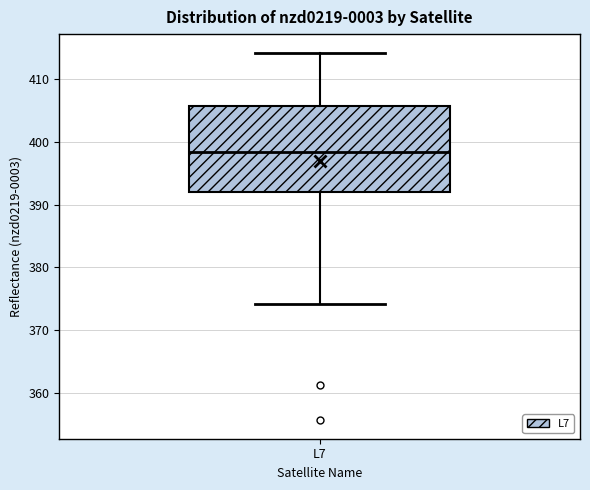

Where does the upper whisker of the box for L7 end on the y-axis? The values are not printed on the chart, so give them approximately, as read against the axis.

414